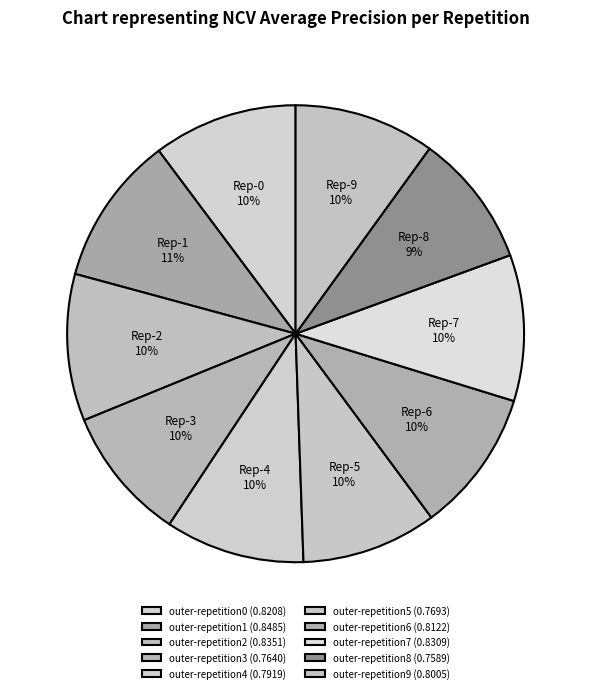

Count the number of slices in the pie.

10